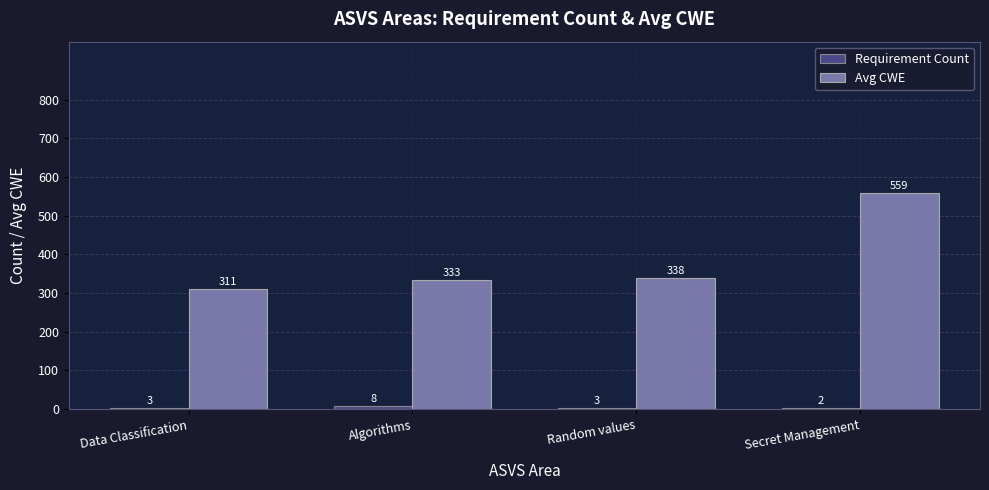

Are the bars horizontal?

No